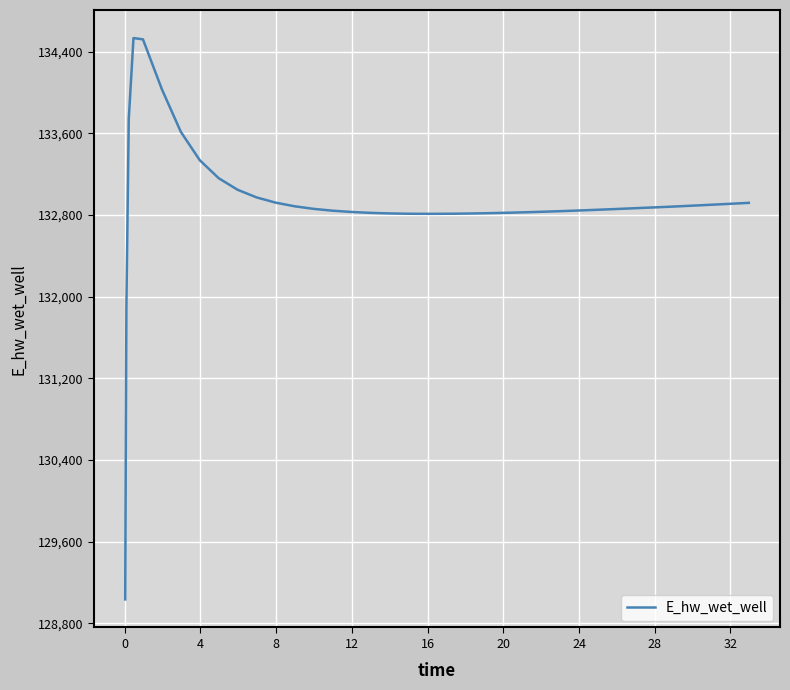

What is the maximum value shown in the chart?

134533.5